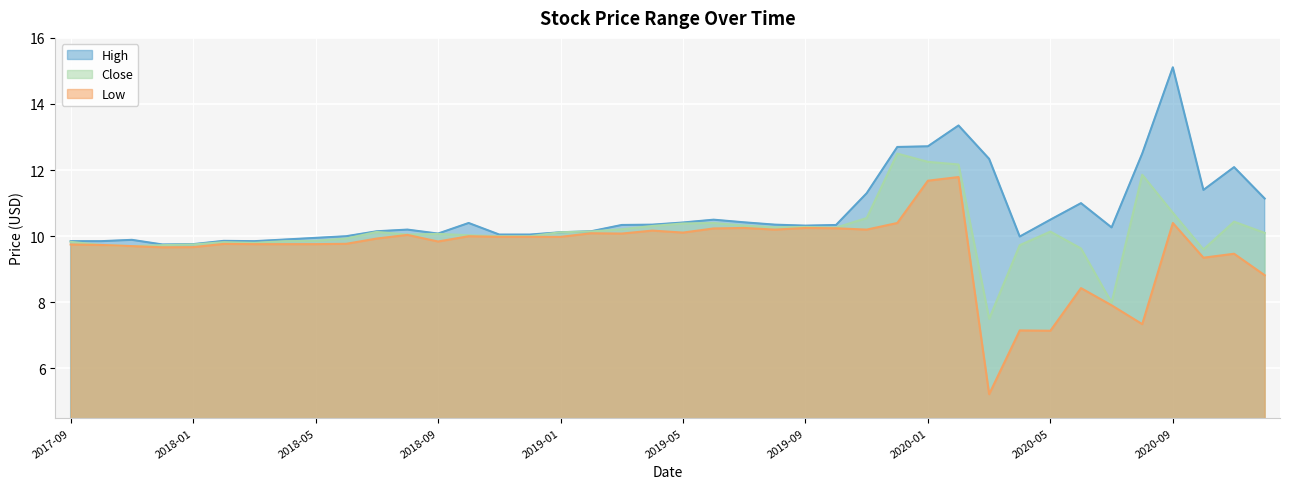

How many data points in Close are less than 10?

15